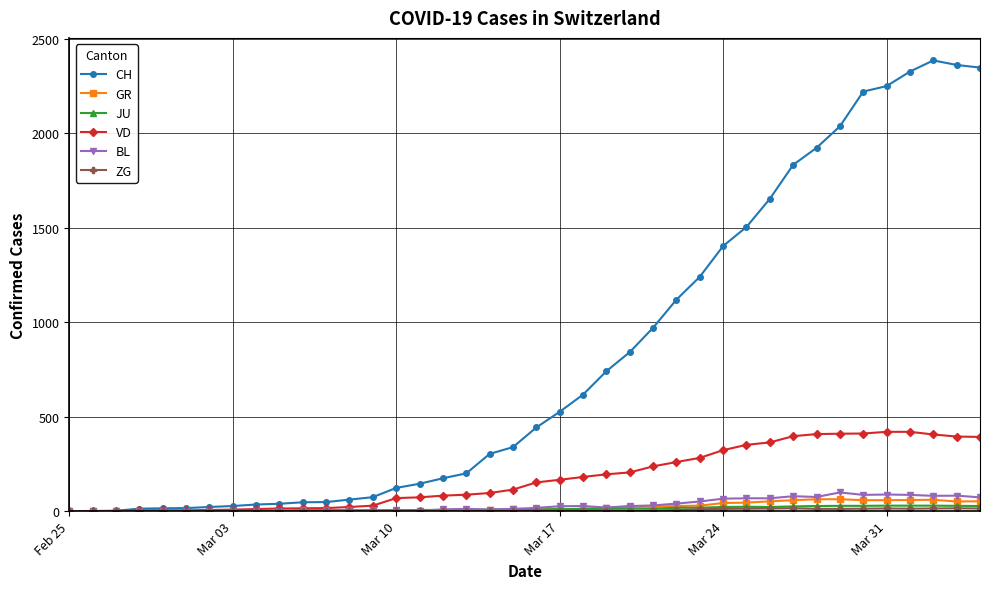

What is the maximum value for GR?

63